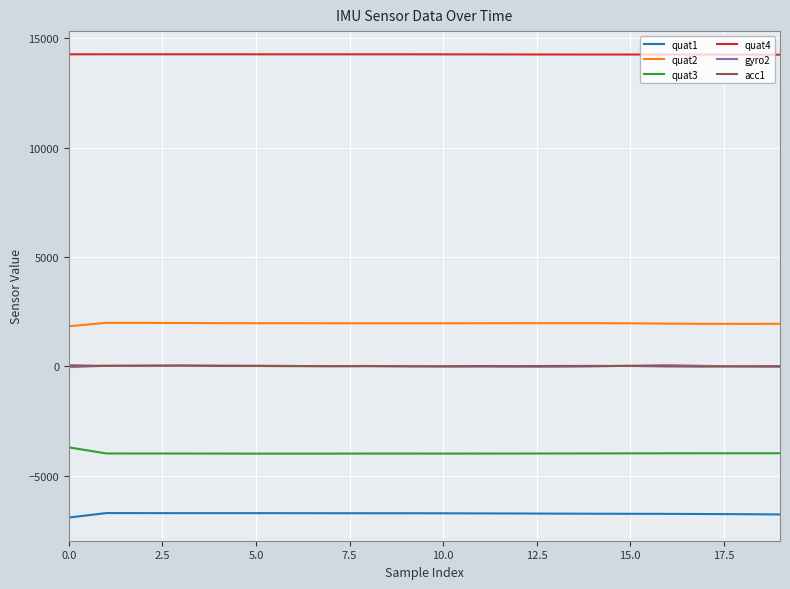

What is the minimum value shown in the chart?

-6921